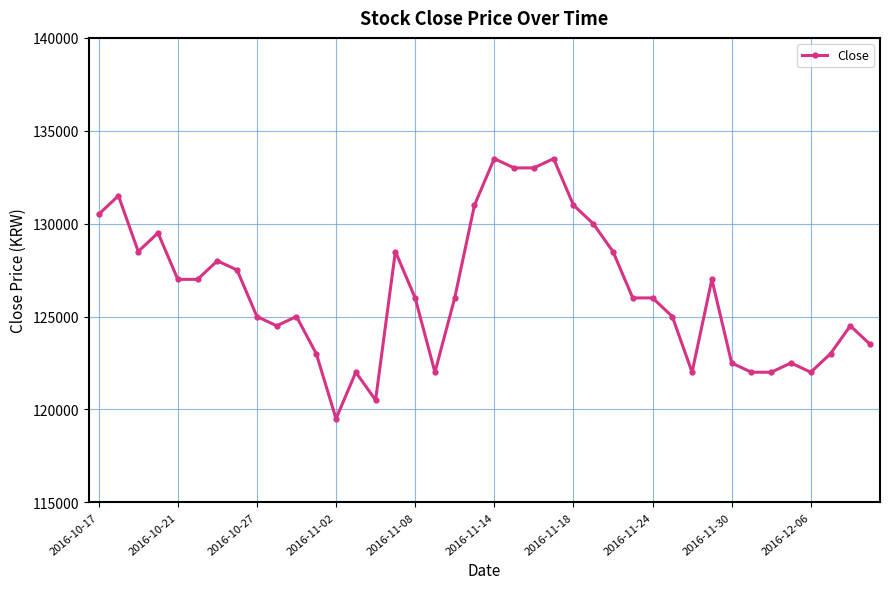

How many lines are shown in the chart?

1